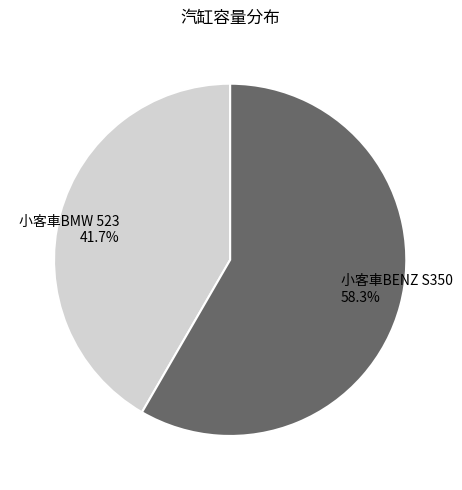

True or false: 小客車BMW 523 accounts for 42% of the total.

True